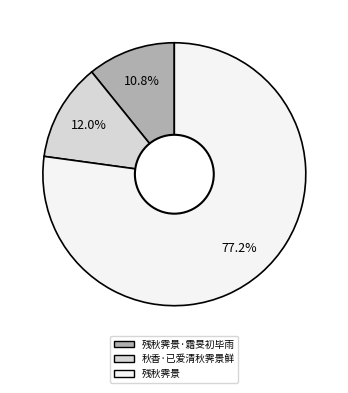

Does 秋香·已爱清秋霁景鲜 account for over 50% of the chart?

No